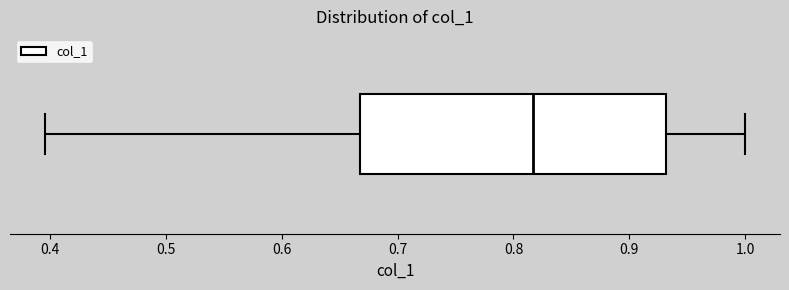

Transcribe this box plot: give where the median line is, the range the box spans, and where the two whiskers end, as read against the x-axis. The values are not printed on the chart, so give them approximately, as read against the axis.

median 0.82, box 0.67 to 0.93, whiskers 0.40 to 1.00